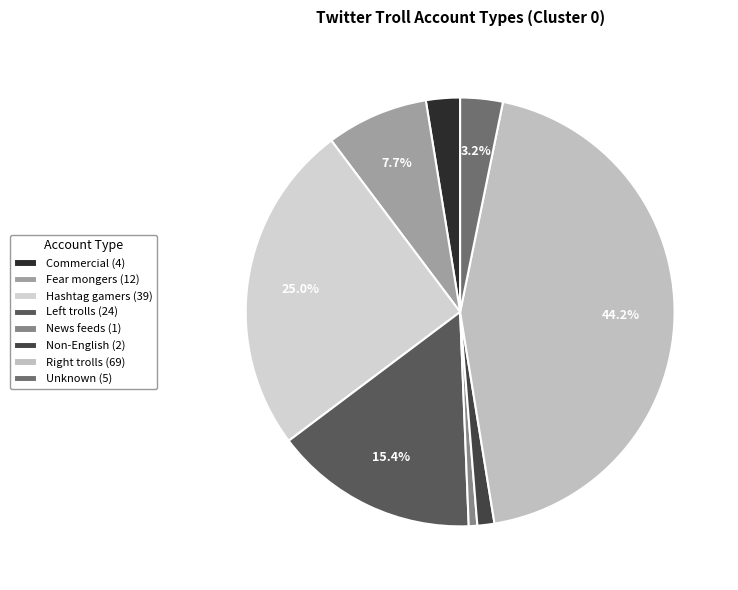

Which category has the biggest portion of the pie?

Right trolls